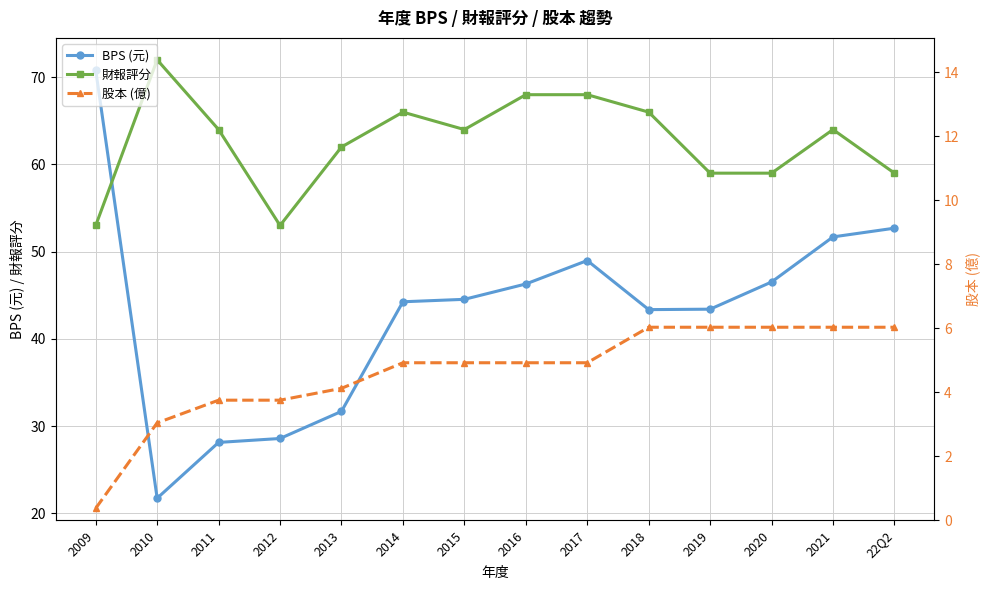

What is the value of the 財報評分 point at the 11th from the left?

59.0